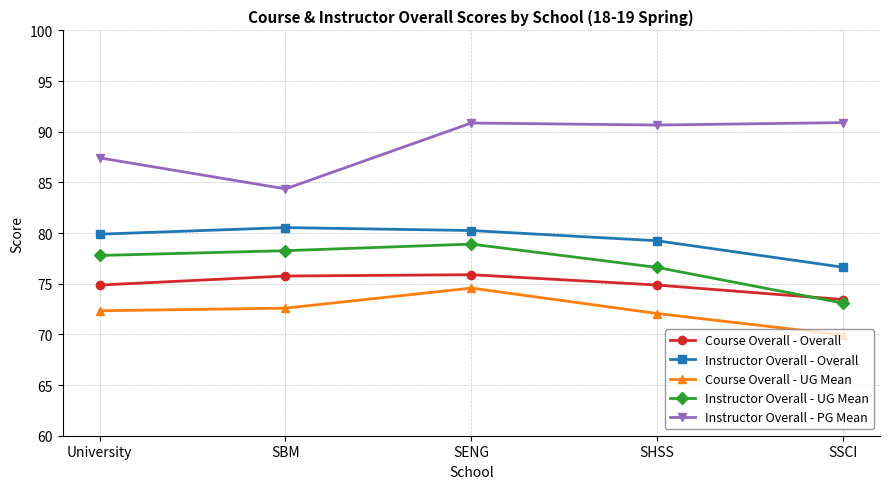

What is the difference between the highest and lowest values at SENG?

16.3